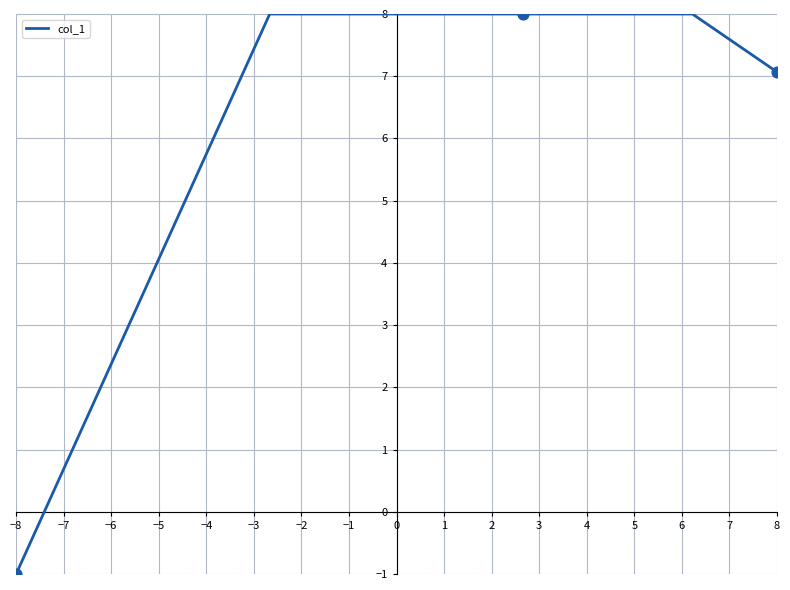

What is the minimum value shown in the chart?

-1.0